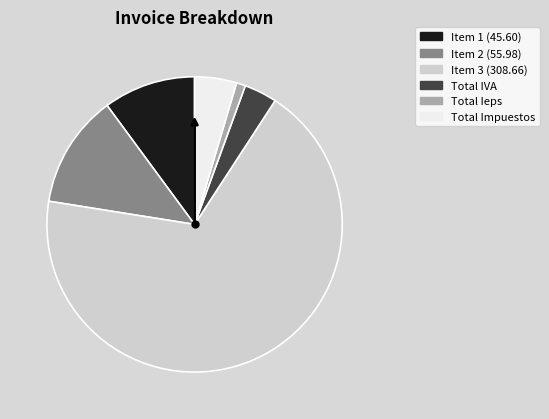

Combined, do Item 2 (55.98) and Total Ieps account for over 50%?

No